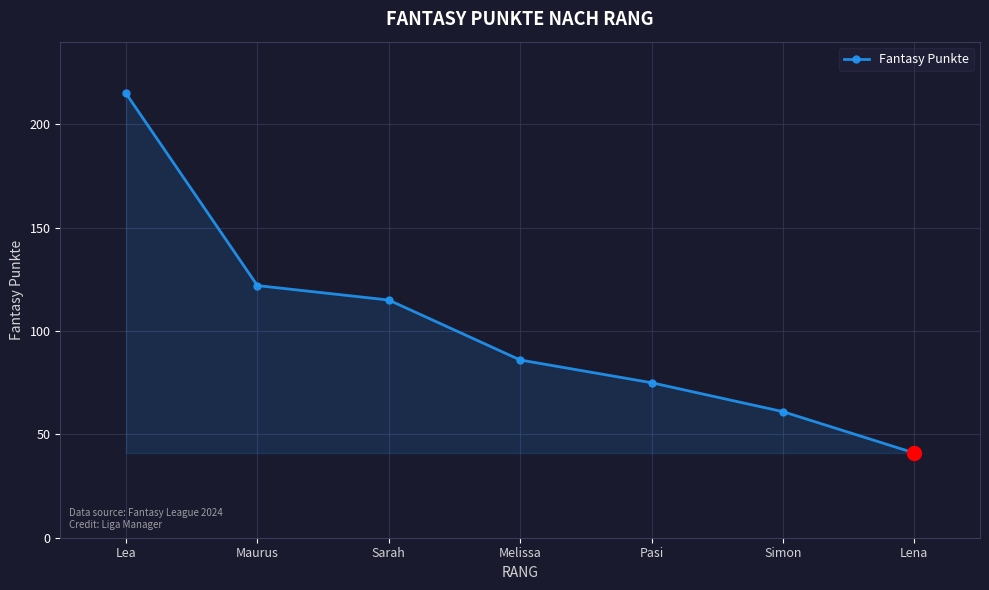

What is the ratio of the value at Melissa to the value at Maurus?

0.7